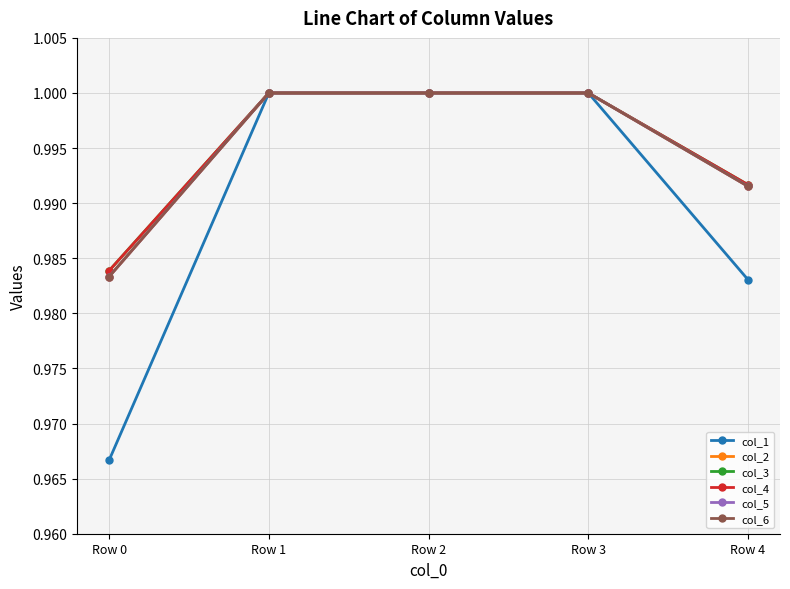

Is this an area chart (filled region under the line)?

No